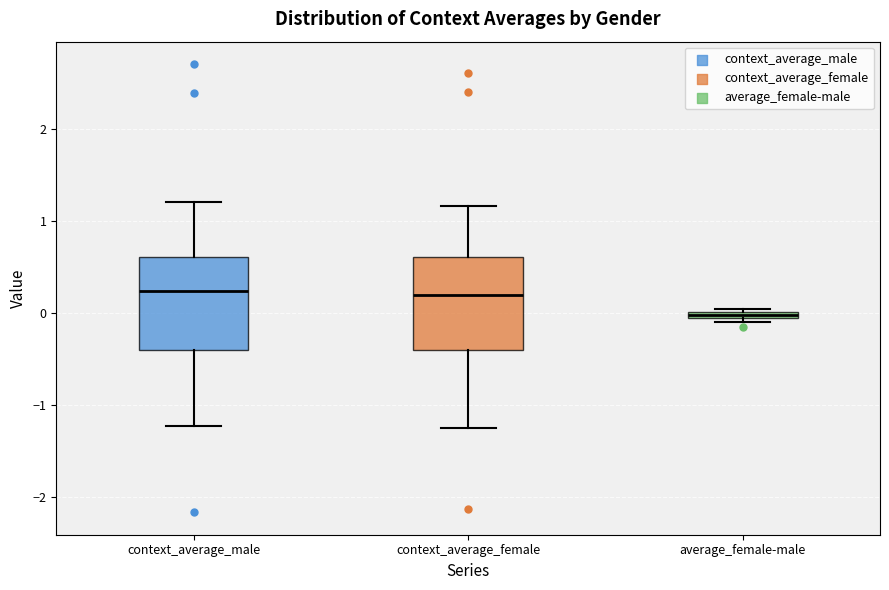

Where is the lower edge of the box for context_average_female on the y-axis? The values are not printed on the chart, so give them approximately, as read against the axis.

-0.4